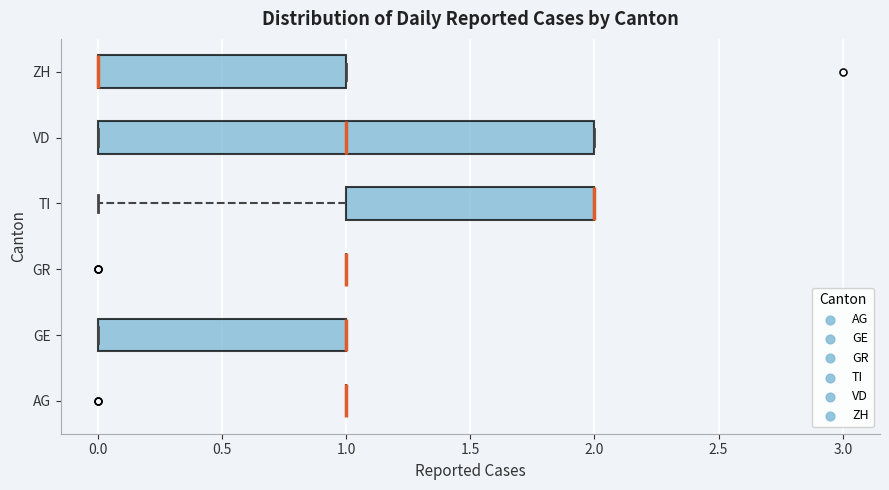

Reading bottom to top, read every box against the x-axis: the position of its median line, the range the box covers, and the ends of its whiskers. The values are not printed on the chart, so give them approximately, as read against the axis.

AG: box collapsed to a line at 1, whiskers 1 to 1
GE: median 1 (drawn on the box's right edge), box 0 to 1, whiskers 0 to 1
GR: box collapsed to a line at 1, whiskers 1 to 1
TI: median 2 (drawn on the box's right edge), box 1 to 2, whiskers 0 to 2
VD: median 1, box 0 to 2, whiskers 0 to 2
ZH: median 0 (drawn on the box's left edge), box 0 to 1, whiskers 0 to 1